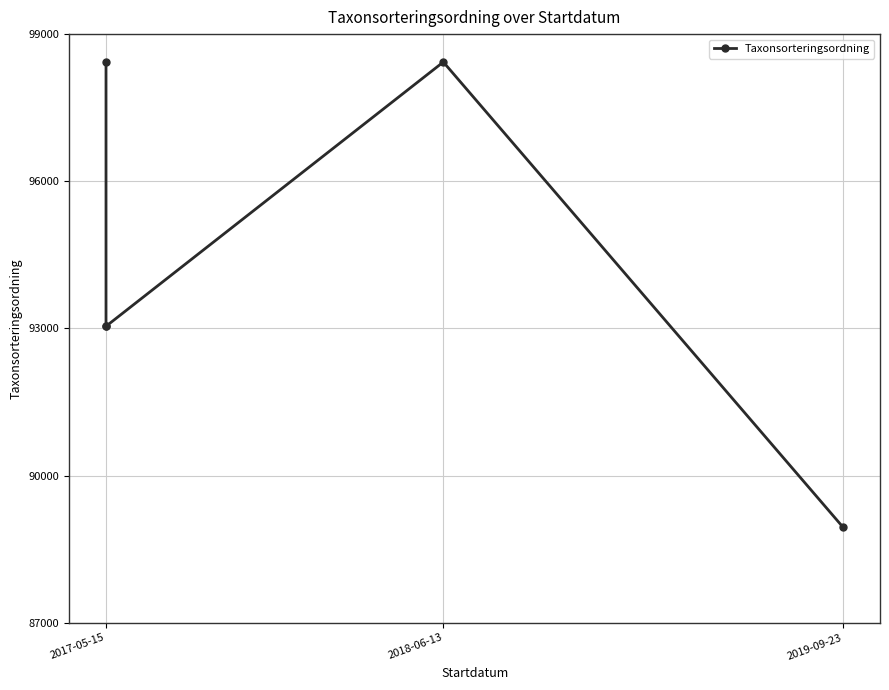

At which category does the data reach its first local peak?

2018-06-13